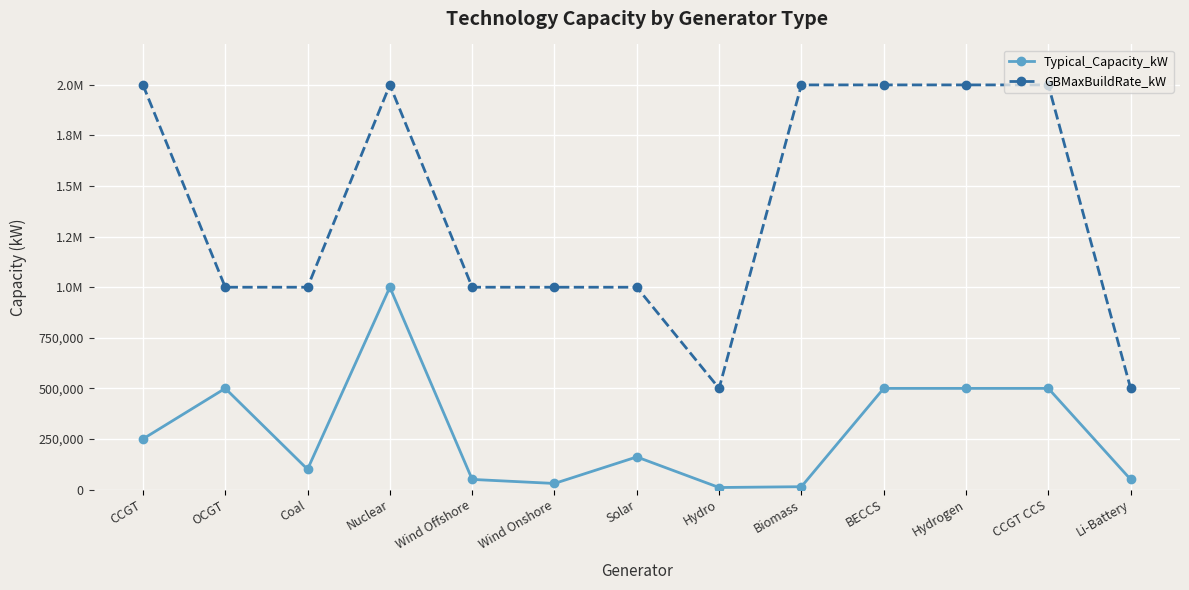

Does the chart have visible grid lines?

Yes